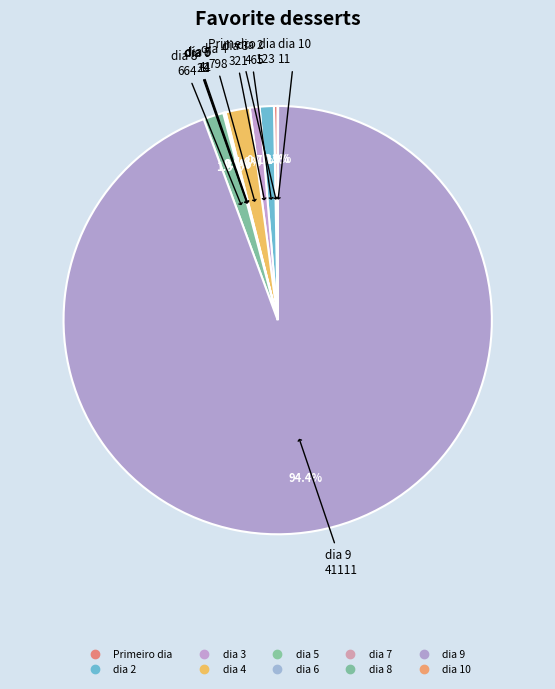

What percentage is NOT represented by dia 5?

99.9%